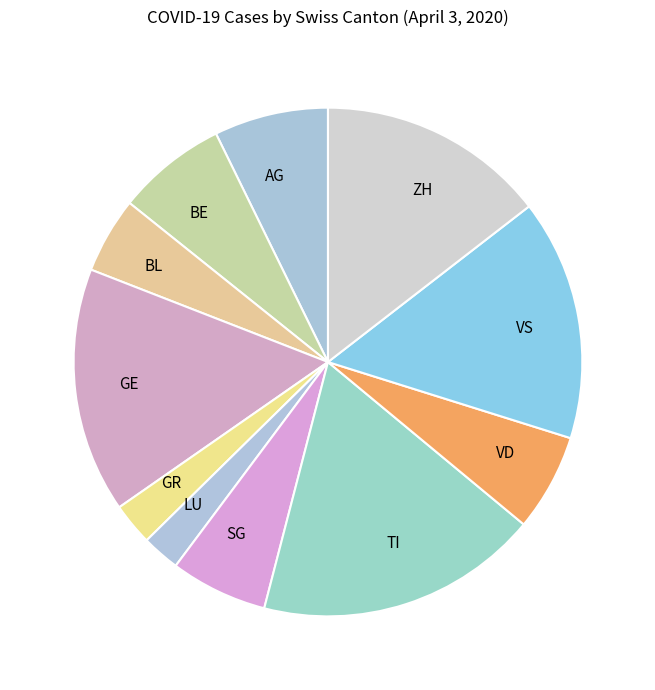

Is it true that AG is 1% of the pie?

False